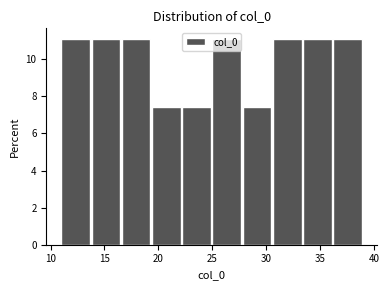

Reading left to right, list every bar in this chart as the range it spans on the x-axis followed by its height. Neither the bar edges nor the heights are printed on the chart, so give them approximately, as read against the axes.

11.0 to 13.8: 11.2
13.8 to 16.6: 11.2
16.6 to 19.4: 11.2
19.4 to 22.2: 7.4
22.2 to 25.0: 7.4
25.0 to 27.8: 11.2
27.8 to 30.6: 7.4
30.6 to 33.4: 11.2
33.4 to 36.2: 11.2
36.2 to 39.0: 11.2